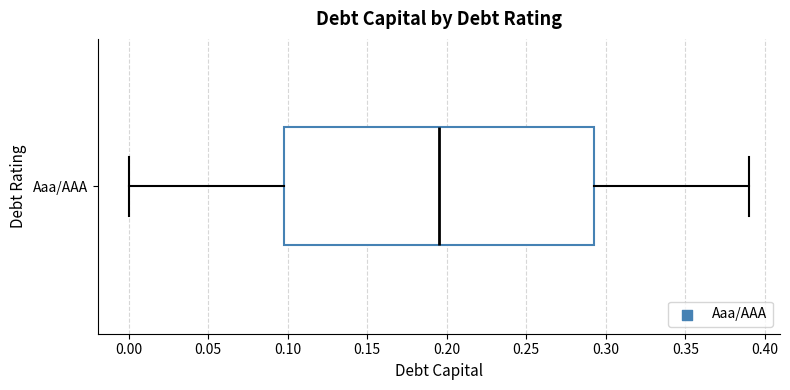

Read this box plot against the x-axis: the position of the median line, the range covered by the box, and the ends of both whiskers. The values are not printed on the chart, so give them approximately, as read against the axis.

median 0.195, box 0.100 to 0.295, whiskers 0.000 to 0.390